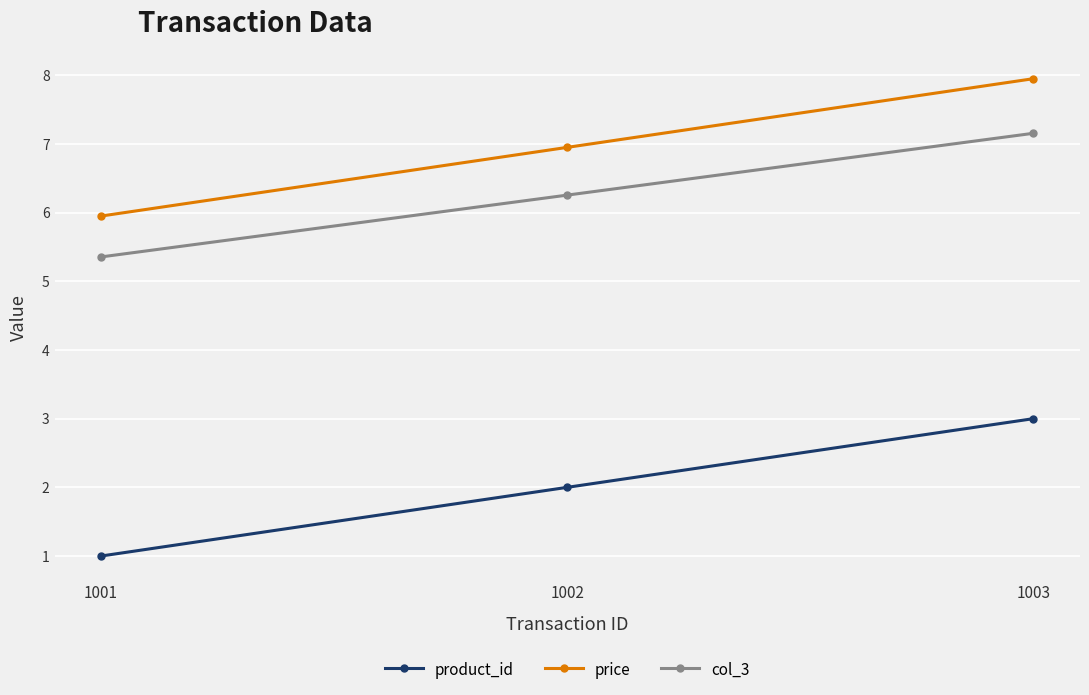

Rank the series by their maximum value, from highest to lowest.

price, col_3, product_id